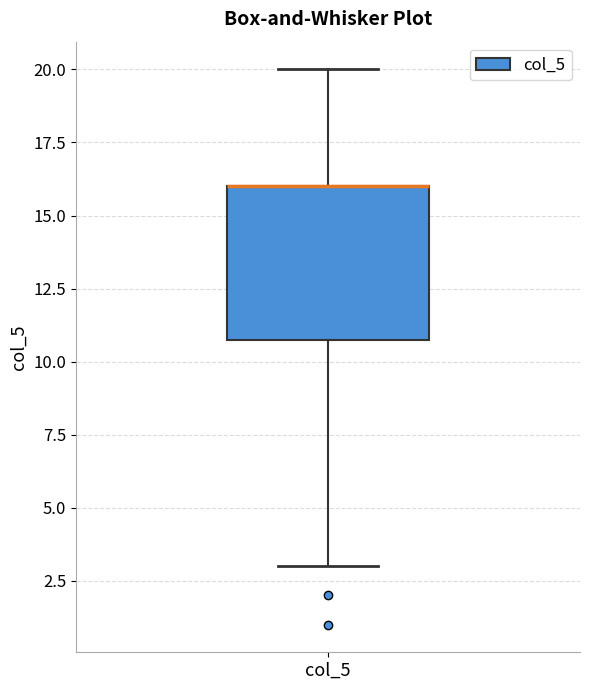

Where is the lower edge of the box for col_5 on the y-axis? The values are not printed on the chart, so give them approximately, as read against the axis.

11